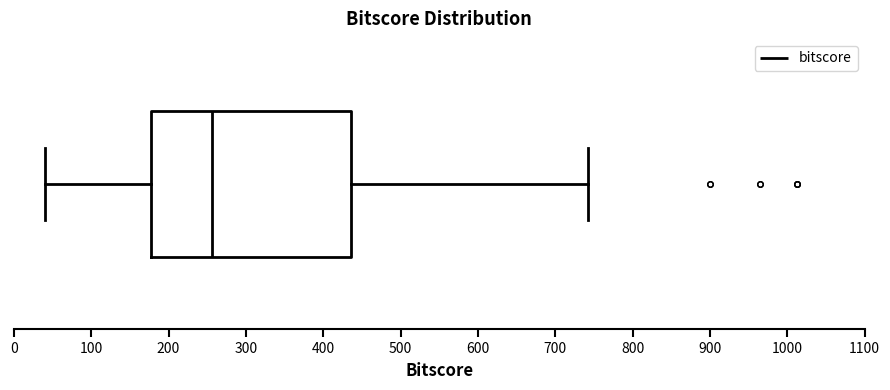

Read this box plot against the x-axis: the position of the median line, the range covered by the box, and the ends of both whiskers. The values are not printed on the chart, so give them approximately, as read against the axis.

median 260, box 180 to 440, whiskers 40 to 740